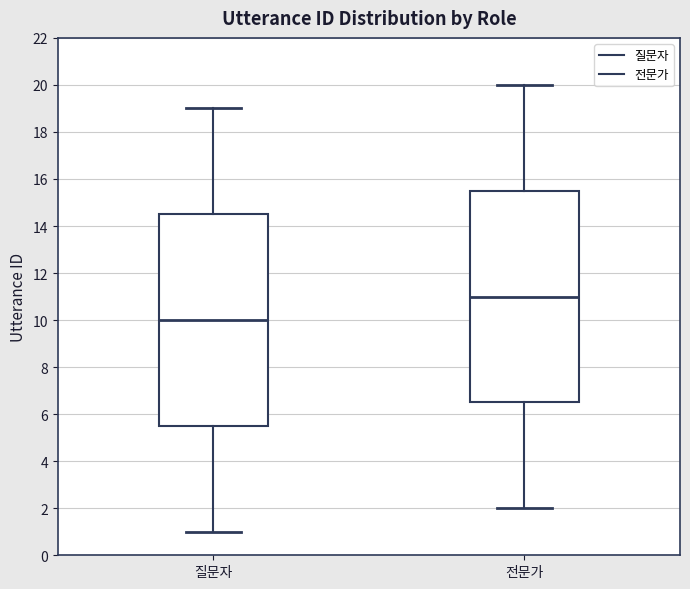

Reading left to right, transcribe this box plot: for each box, give where its median line is, the range the box spans, and where its two whiskers end, as read against the y-axis. The values are not printed on the chart, so give them approximately, as read against the axis.

질문자: median 10.0, box 5.6 to 14.6, whiskers 1.0 to 19.0
전문가: median 11.0, box 6.6 to 15.6, whiskers 2.0 to 20.0